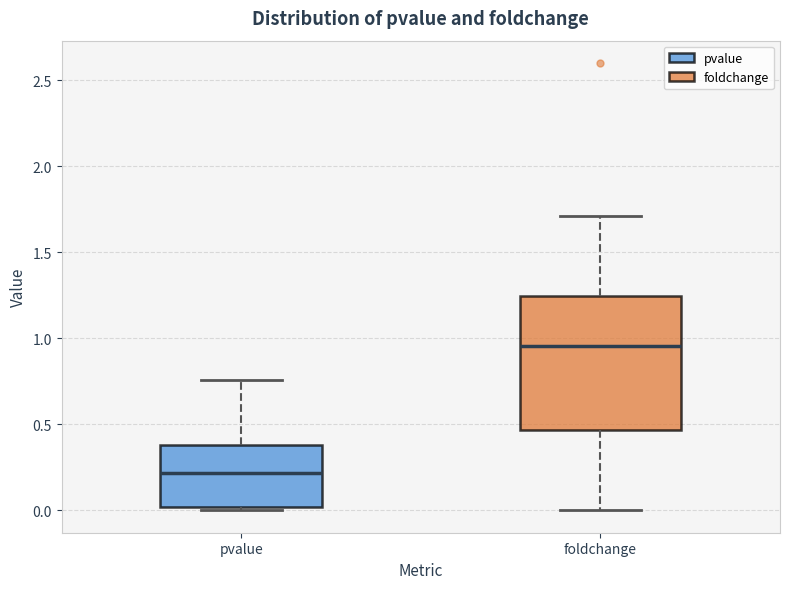

Where does the median line of the box for foldchange sit on the y-axis? The values are not printed on the chart, so give them approximately, as read against the axis.

0.95